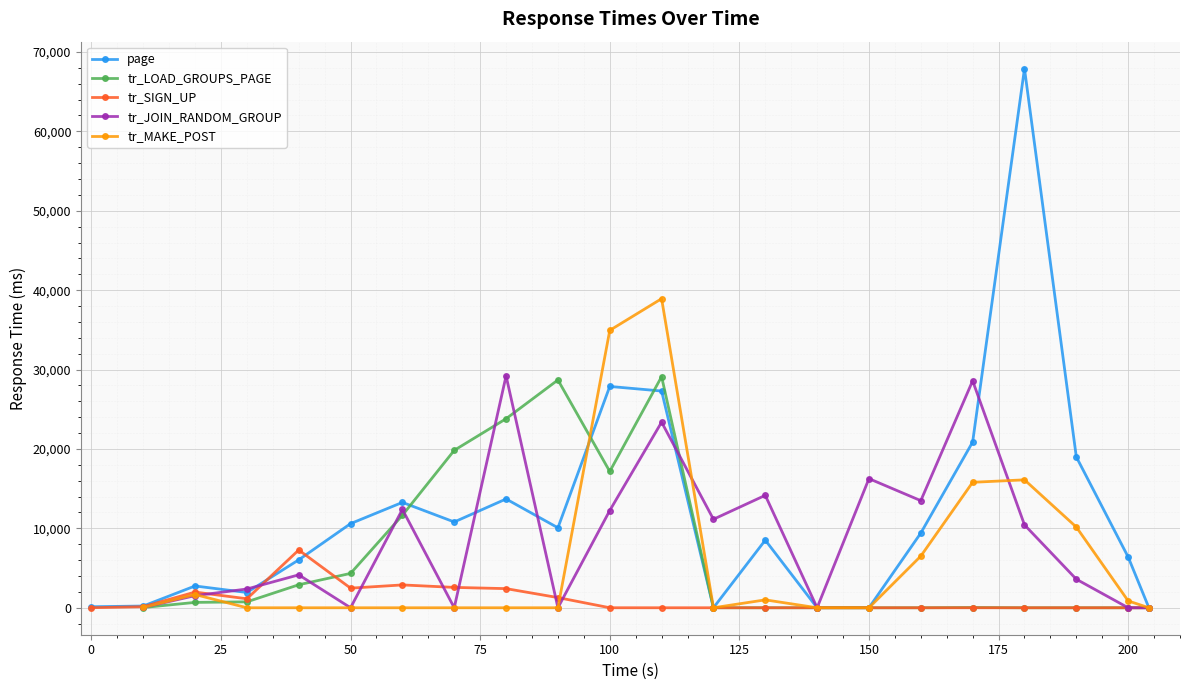

How many lines are shown in the chart?

5